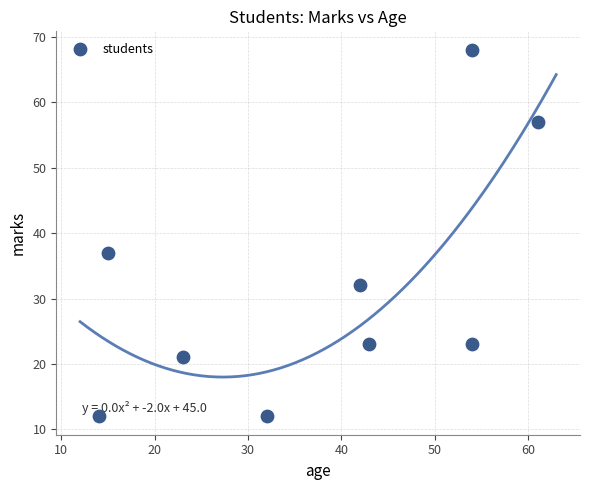

What is the range of Y values (max minus min)?

56